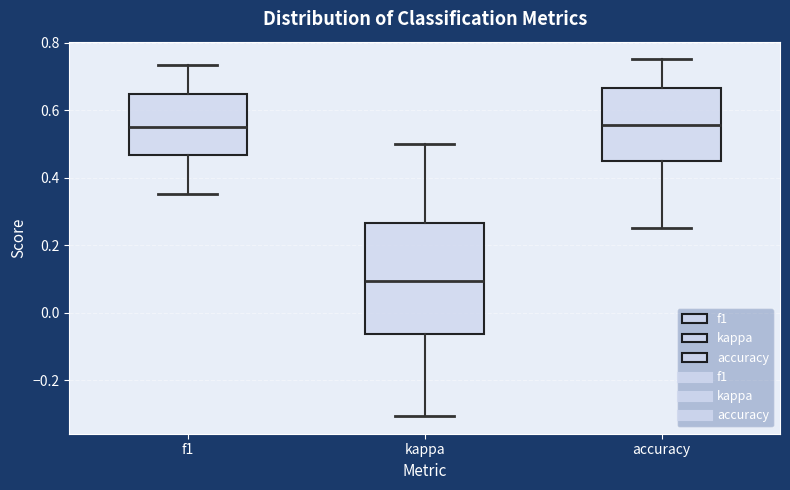

Reading left to right, transcribe this box plot: for each box, give where its median line is, the range the box spans, and where its two whiskers end, as read against the y-axis. The values are not printed on the chart, so give them approximately, as read against the axis.

f1: median 0.56, box 0.46 to 0.64, whiskers 0.36 to 0.74
kappa: median 0.10, box -0.06 to 0.26, whiskers -0.30 to 0.50
accuracy: median 0.56, box 0.46 to 0.66, whiskers 0.26 to 0.76